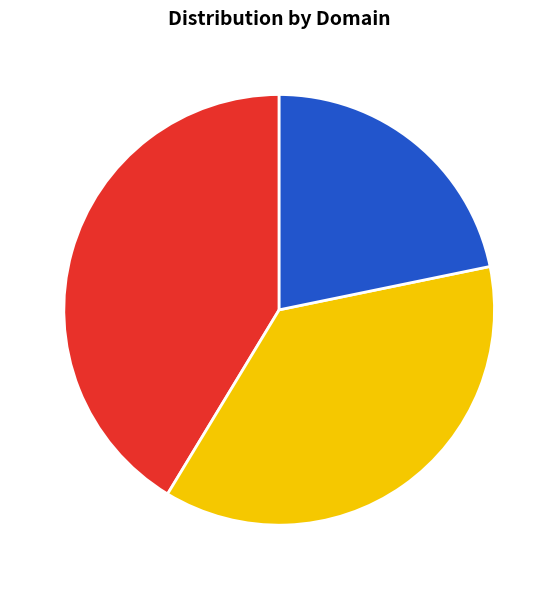

Does RS account for over 50% of the chart?

No